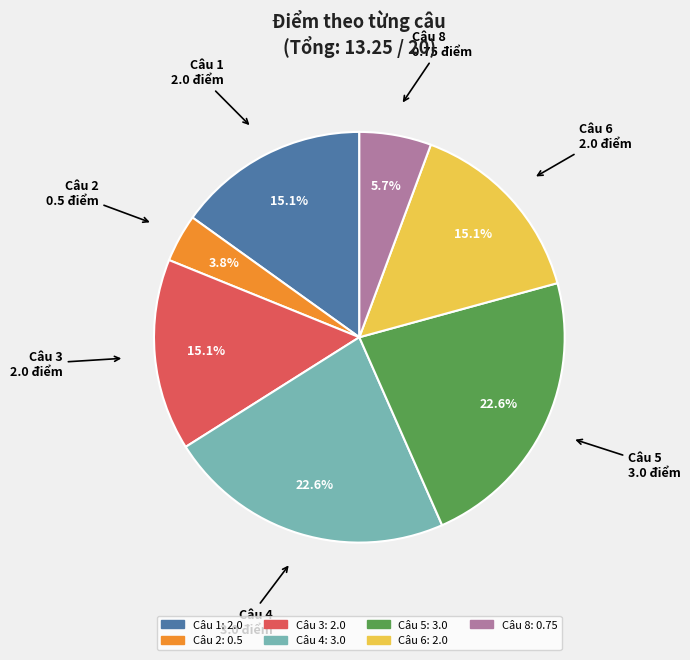

Does any single category account for the majority?

No